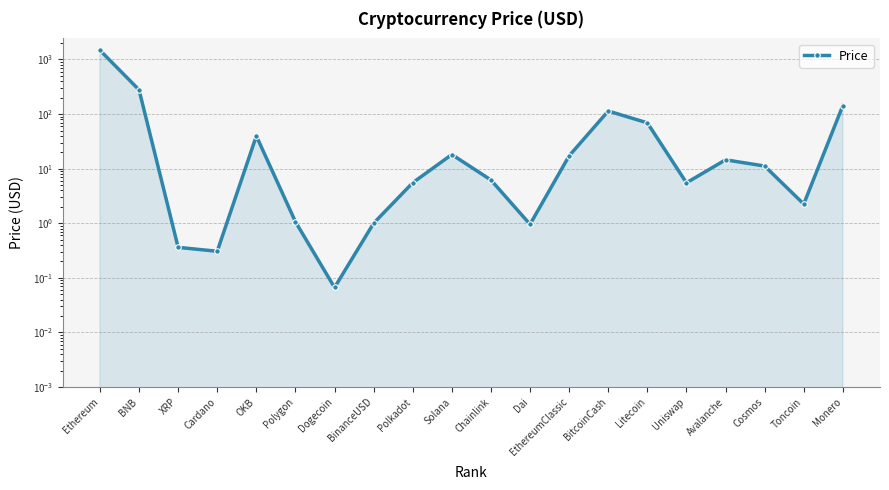

List the labels in order of value, smallest first.

Dogecoin, Cardano, XRP, Dai, BinanceUSD, Polygon, Toncoin, Uniswap, Polkadot, Chainlink, Cosmos, Avalanche, EthereumClassic, Solana, OKB, Litecoin, BitcoinCash, Monero, BNB, Ethereum